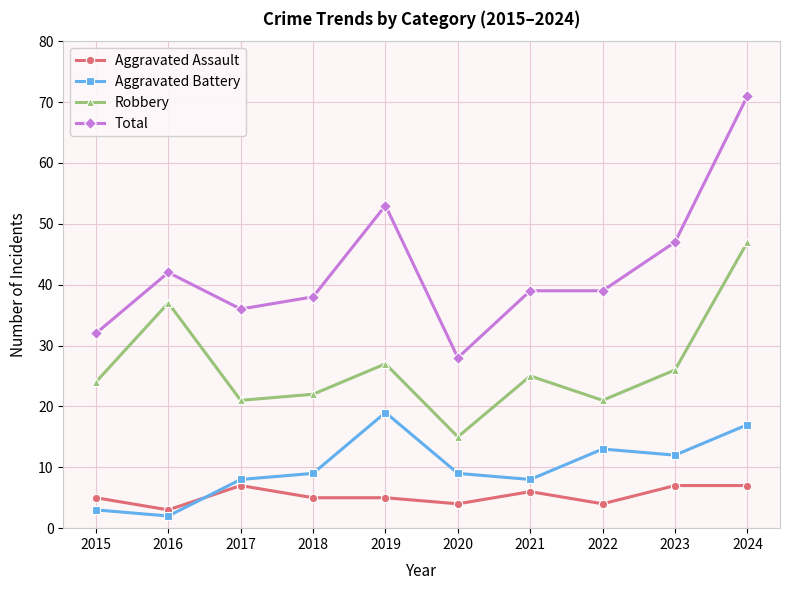

Where is the first local maximum for Robbery?

2016